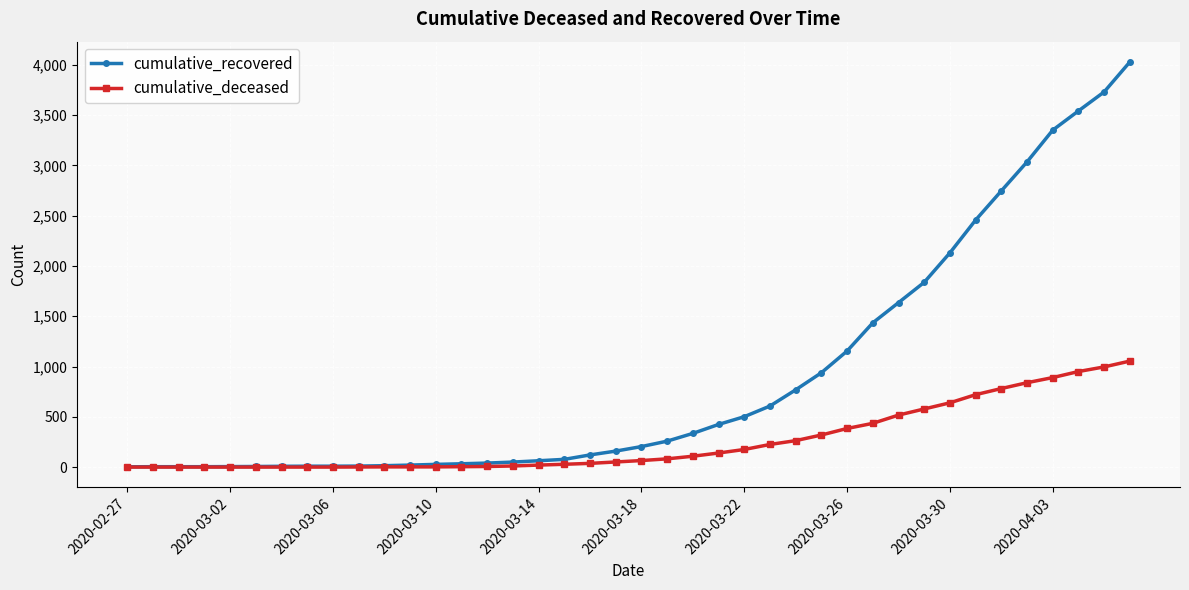

Which series has the widest spread of values?

cumulative_recovered